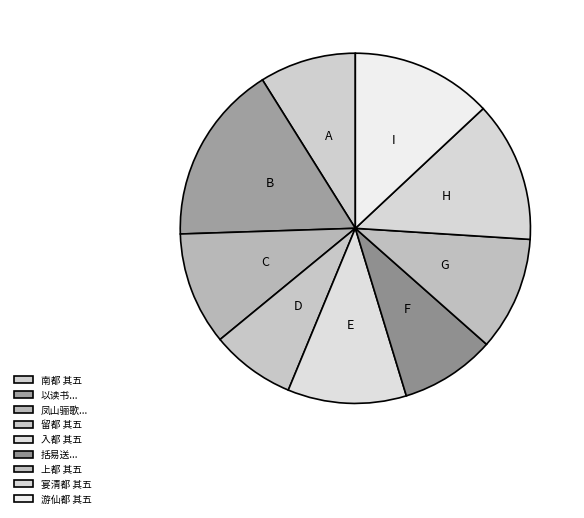

To the nearest percent, what is the difference between the largest and smallest slice percentages?

9%